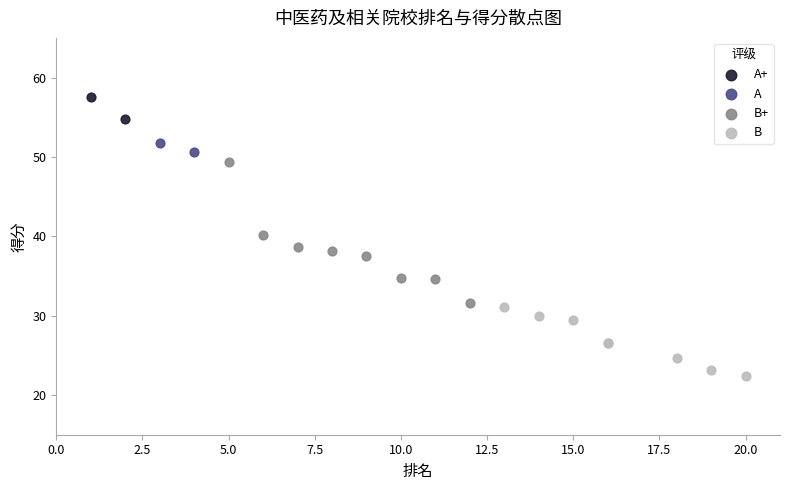

What are all the series names shown in the legend?

A+, A, B+, B